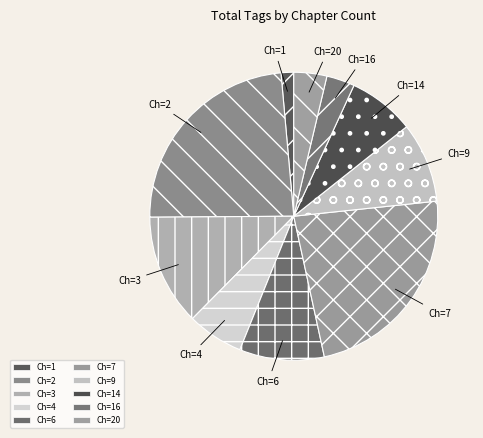

Combined, do Ch=4 and Ch=2 account for over 50%?

No